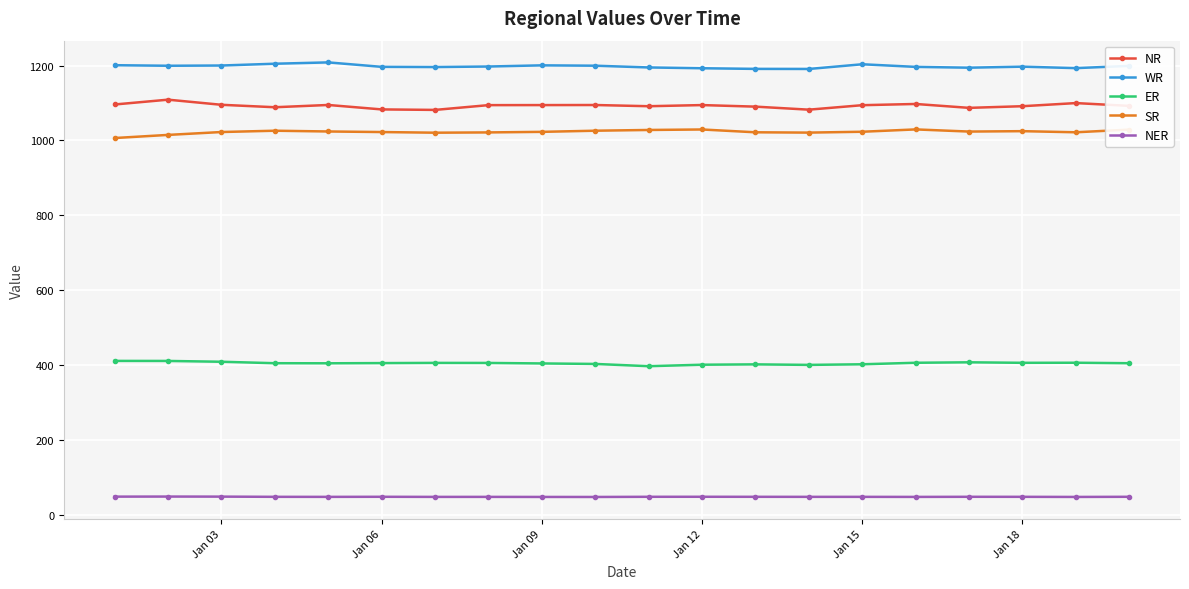

What is the value of the ER point at the 9th from the left?

403.8